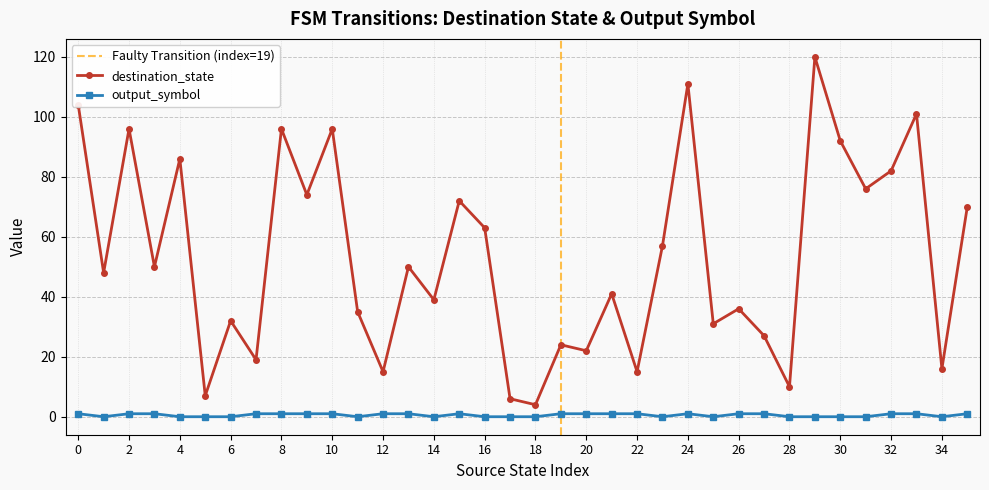

At which category does destination_state reach its first local valley?

1